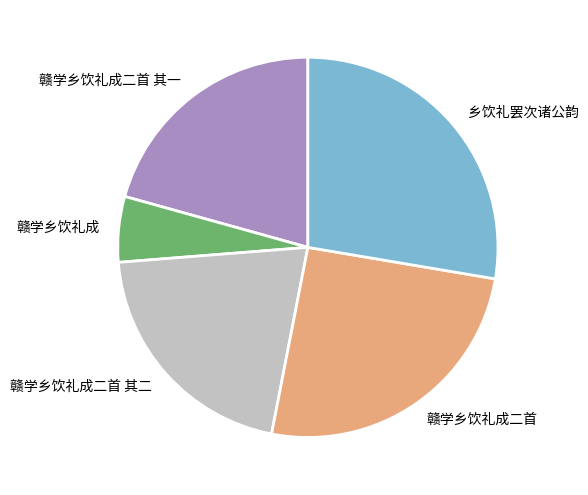

Does 赣学乡饮礼成二首 其一 represent more than half of the total?

No